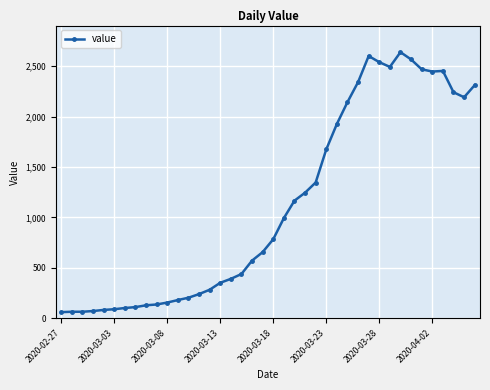

True or false: there are more than 1 points higher than both neighbors.

True